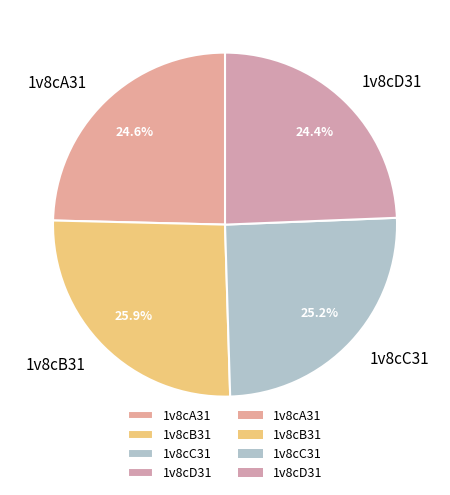

How much of the chart is everything except 1v8cC31?

74.8%